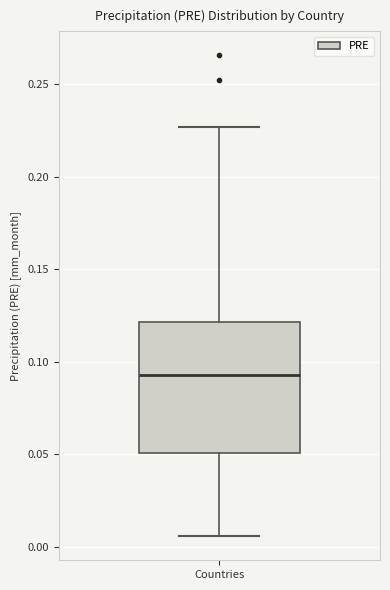

Read this box plot against the y-axis: the position of the median line, the range covered by the box, and the ends of both whiskers. The values are not printed on the chart, so give them approximately, as read against the axis.

median 0.095, box 0.050 to 0.120, whiskers 0.005 to 0.225